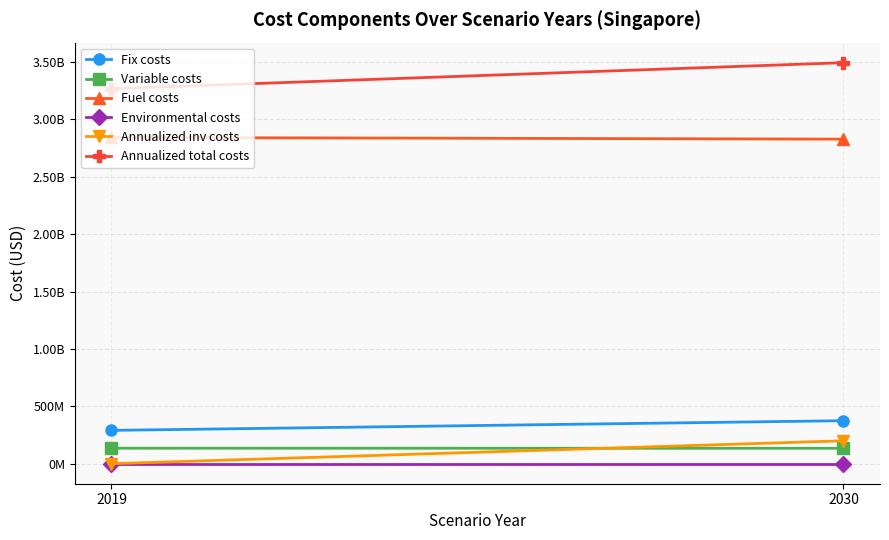

Rank the series at 2030 from lowest to highest value.

Environmental costs, Variable costs, Annualized inv costs, Fix costs, Fuel costs, Annualized total costs